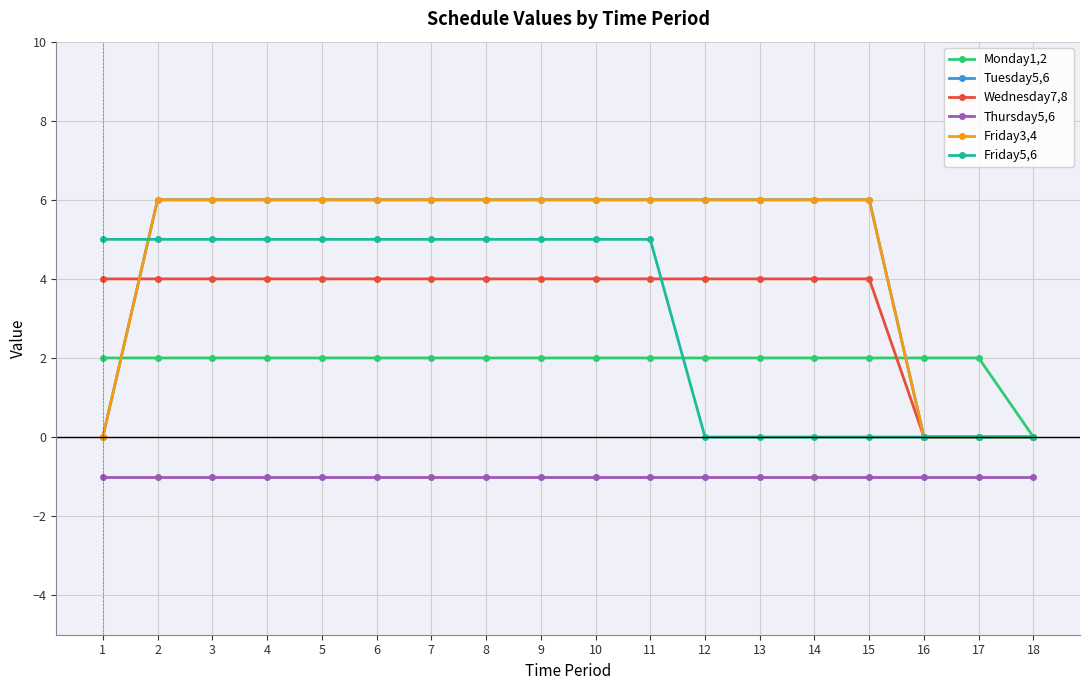

Reading left to right, what are all the values shown in this chart?

Monday1,2: 1=2	2=2	3=2	4=2	5=2	6=2	7=2	8=2	9=2	10=2	11=2	12=2	13=2	14=2	15=2	16=2	17=2	18=0
Tuesday5,6: 1=0	2=6	3=6	4=6	5=6	6=6	7=6	8=6	9=6	10=6	11=6	12=6	13=6	14=6	15=6	16=0	17=0	18=0
Wednesday7,8: 1=4	2=4	3=4	4=4	5=4	6=4	7=4	8=4	9=4	10=4	11=4	12=4	13=4	14=4	15=4	16=0	17=0	18=0
Thursday5,6: 1=-1	2=-1	3=-1	4=-1	5=-1	6=-1	7=-1	8=-1	9=-1	10=-1	11=-1	12=-1	13=-1	14=-1	15=-1	16=-1	17=-1	18=-1
Friday3,4: 1=0	2=6	3=6	4=6	5=6	6=6	7=6	8=6	9=6	10=6	11=6	12=6	13=6	14=6	15=6	16=0	17=0	18=0
Friday5,6: 1=5	2=5	3=5	4=5	5=5	6=5	7=5	8=5	9=5	10=5	11=5	12=0	13=0	14=0	15=0	16=0	17=0	18=0